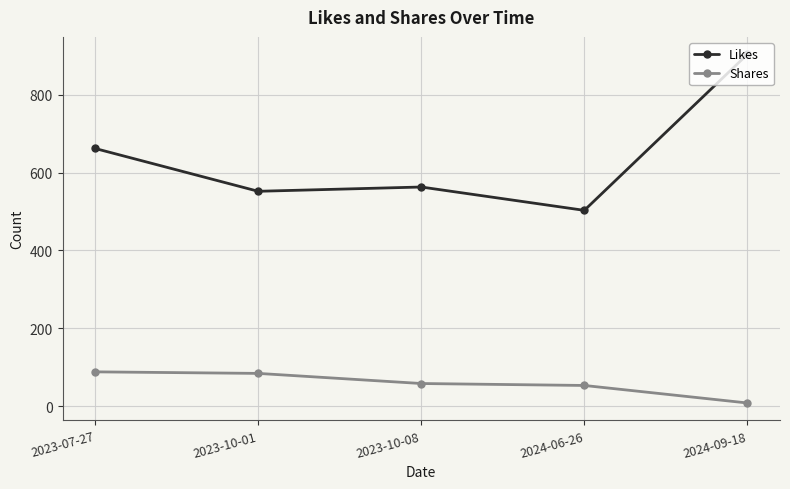

How many values in the Shares series are below 58?

2